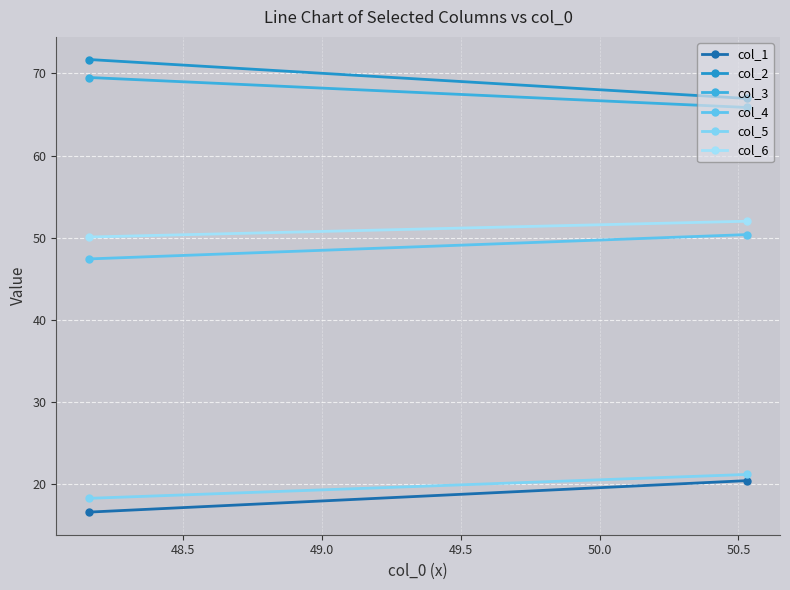

What is the minimum value for col_1?

16.6